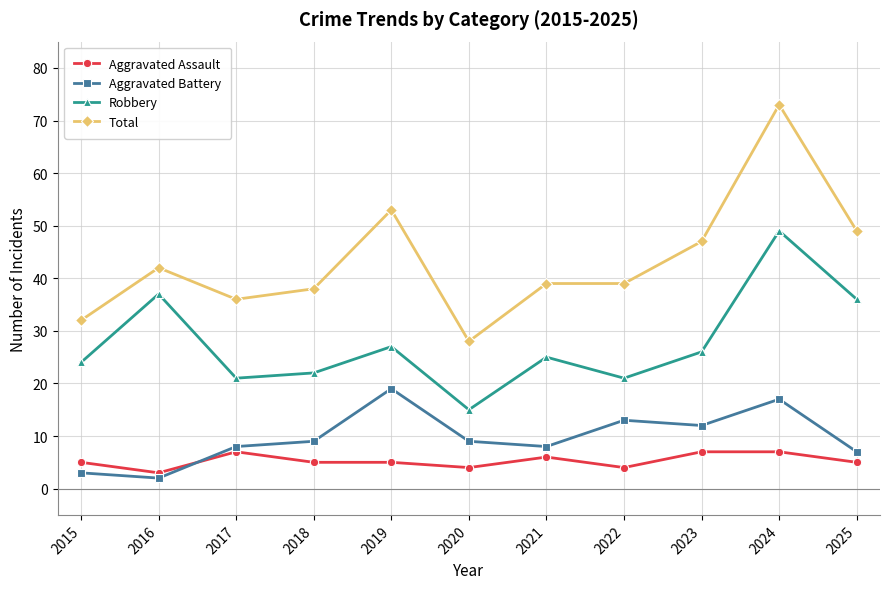

Reading right to left, transcribe all the data shown in this chart.

Aggravated Assault: 5	7	7	4	6	4	5	5	7	3	5
Aggravated Battery: 7	17	12	13	8	9	19	9	8	2	3
Robbery: 36	49	26	21	25	15	27	22	21	37	24
Total: 49	73	47	39	39	28	53	38	36	42	32